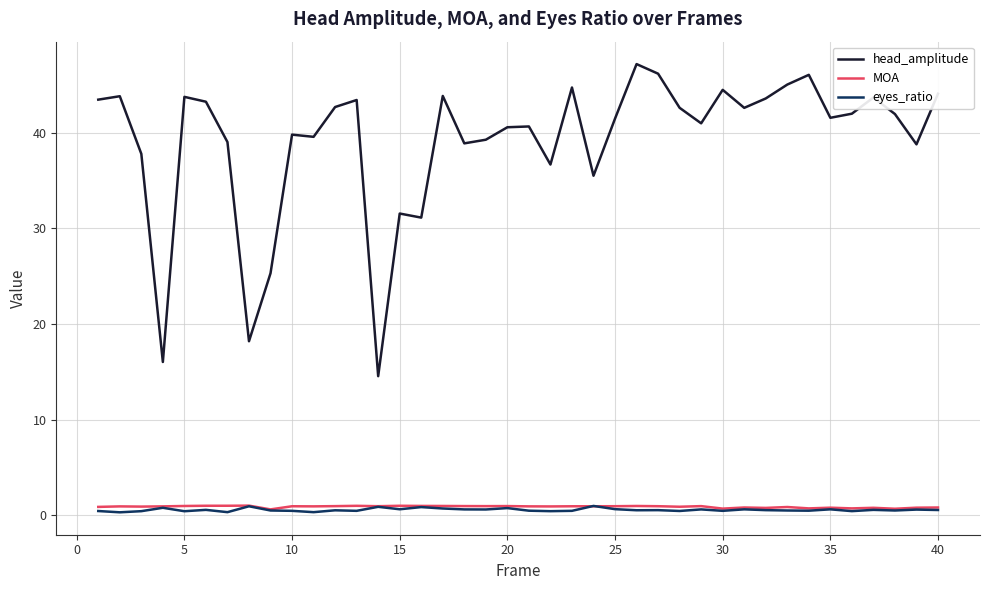

Which series has the largest total across all categories?

head_amplitude